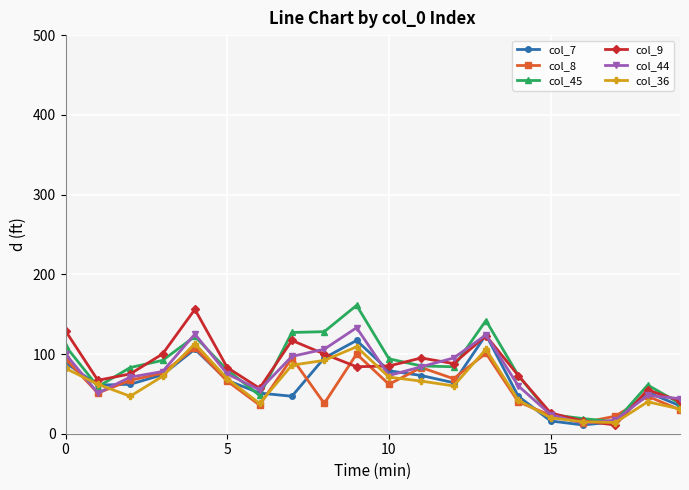

What is the minimum value shown in the chart?

11